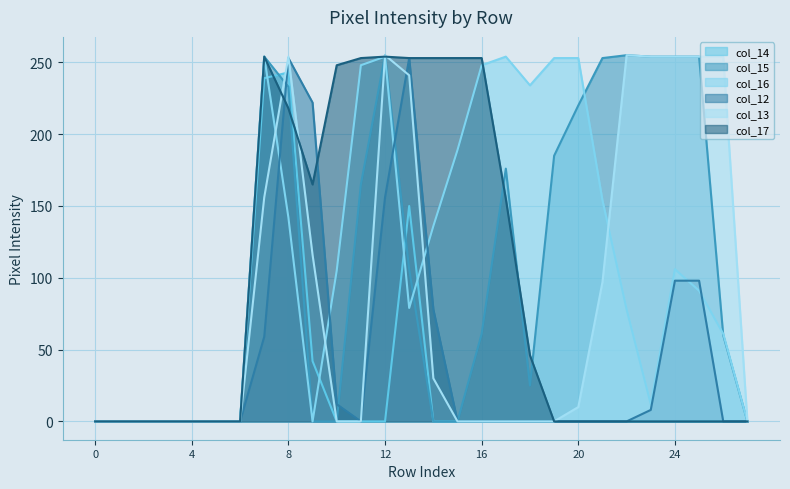

True or false: col_12 has more than 1 interior local peaks.

True